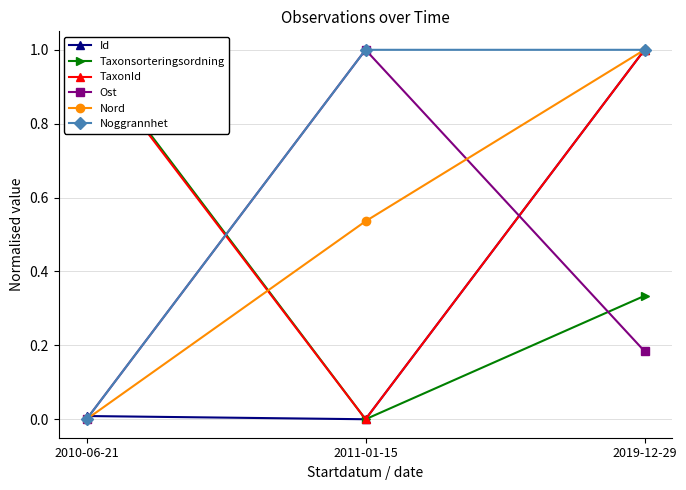

Reading left to right, transcribe all the data shown in this chart.

Id: 2010-06-21=0.0	2011-01-15=0.0	2019-12-29=1.0
Taxonsorteringsordning: 2010-06-21=1.0	2011-01-15=0.0	2019-12-29=0.3
TaxonId: 2010-06-21=1.0	2011-01-15=0.0	2019-12-29=1.0
Ost: 2010-06-21=0.0	2011-01-15=1.0	2019-12-29=0.2
Nord: 2010-06-21=0.0	2011-01-15=0.5	2019-12-29=1.0
Noggrannhet: 2010-06-21=0.0	2011-01-15=1.0	2019-12-29=1.0